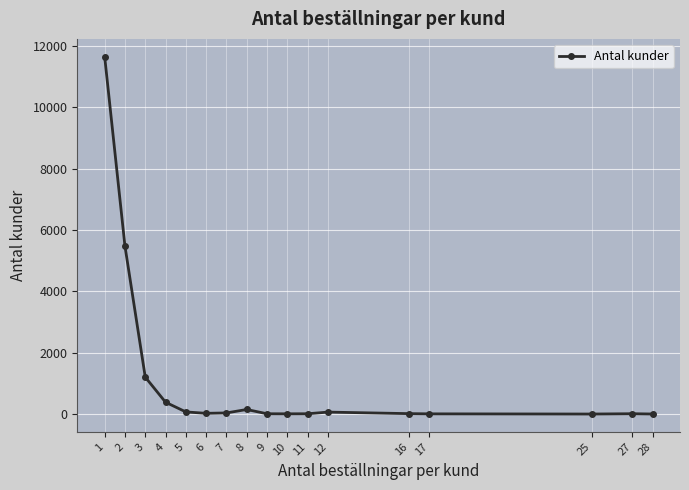

What is the change in value from 12 to 6?

-40